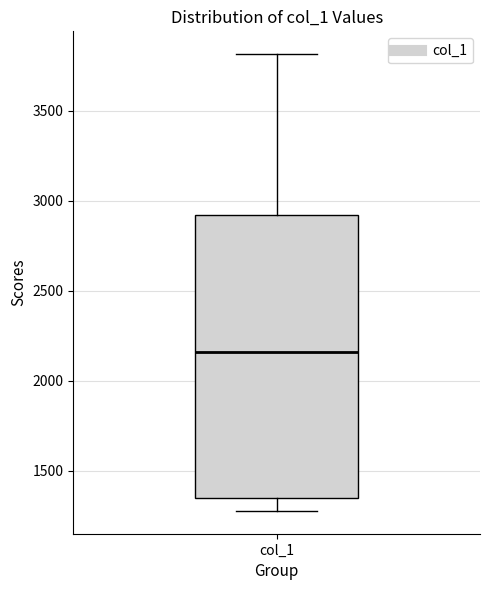

Where does the median line of the box for col_1 sit on the y-axis? The values are not printed on the chart, so give them approximately, as read against the axis.

2150